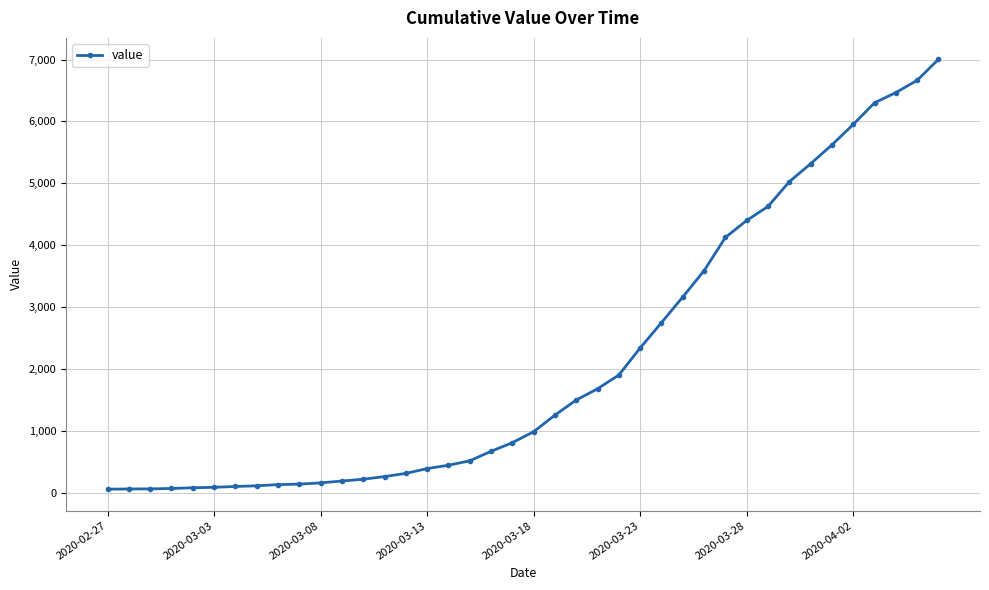

How many lines are shown in the chart?

1